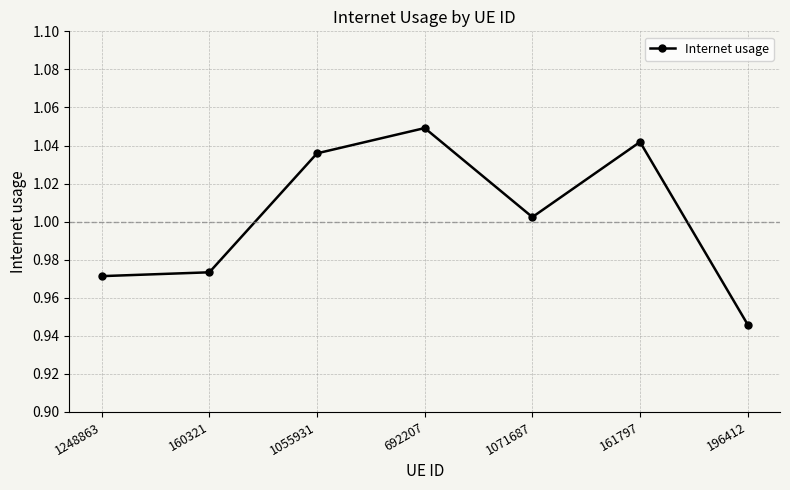

Rank the categories by value from highest to lowest.

692207, 161797, 1055931, 1071687, 160321, 1248863, 196412